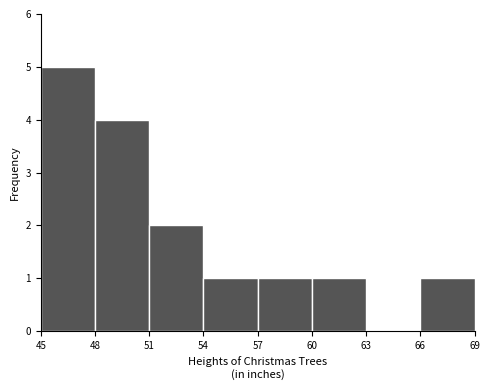

Reading left to right, list every bar in this chart as the range it spans on the x-axis followed by its height. The values are not printed on the chart, so give them approximately, as read against the axis.

45 to 48: 5
48 to 51: 4
51 to 54: 2
54 to 57: 1
57 to 60: 1
60 to 63: 1
63 to 66: 0
66 to 69: 1